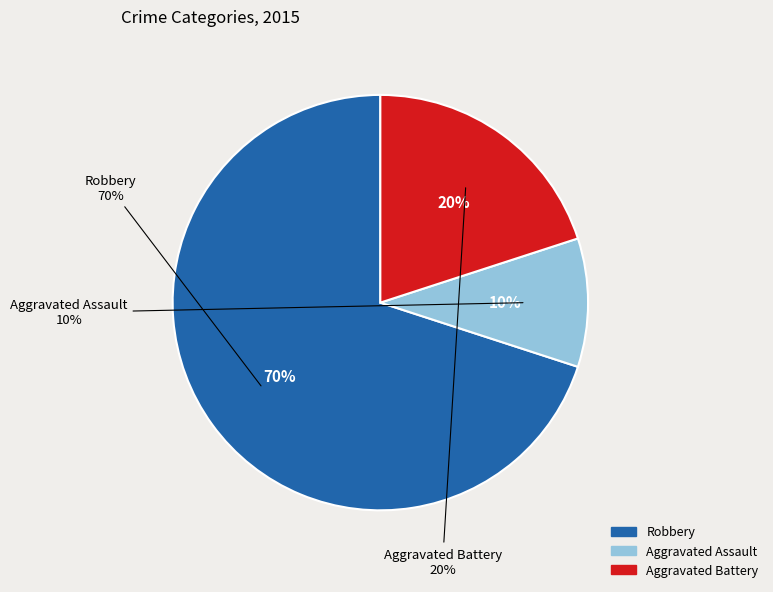

True or false: Robbery accounts for 70% of the total.

True